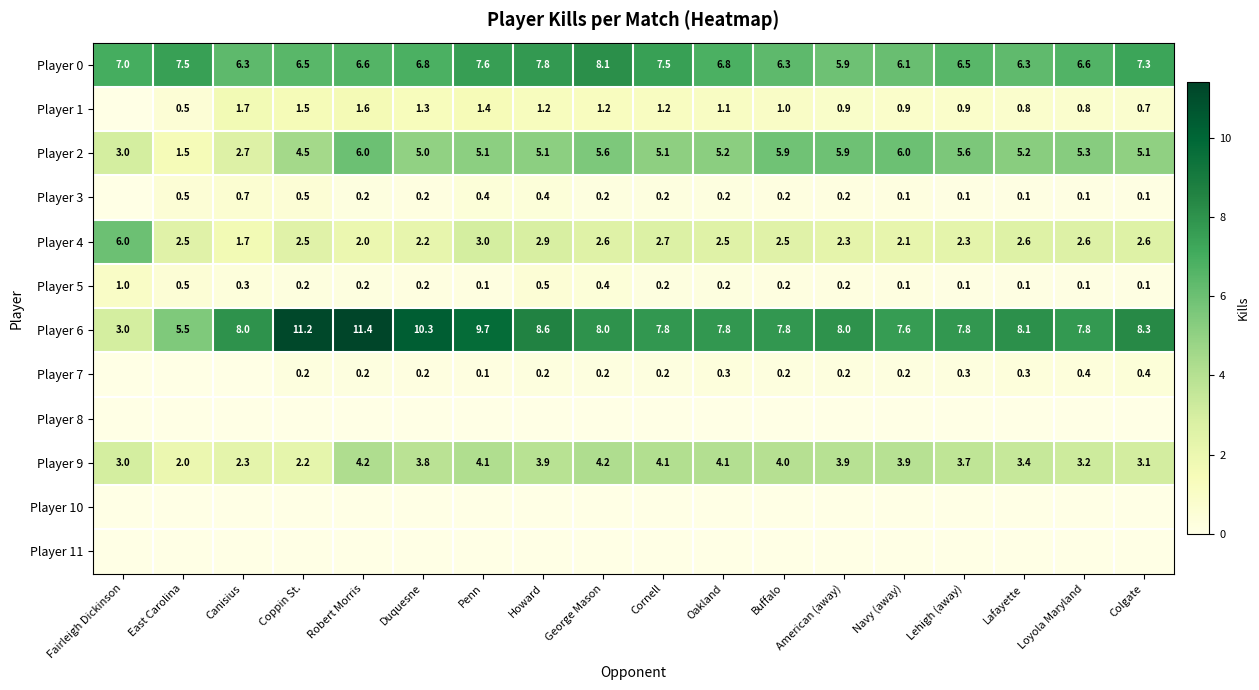

What is the difference between the second highest and second lowest values in the Player 5 series?

0.4